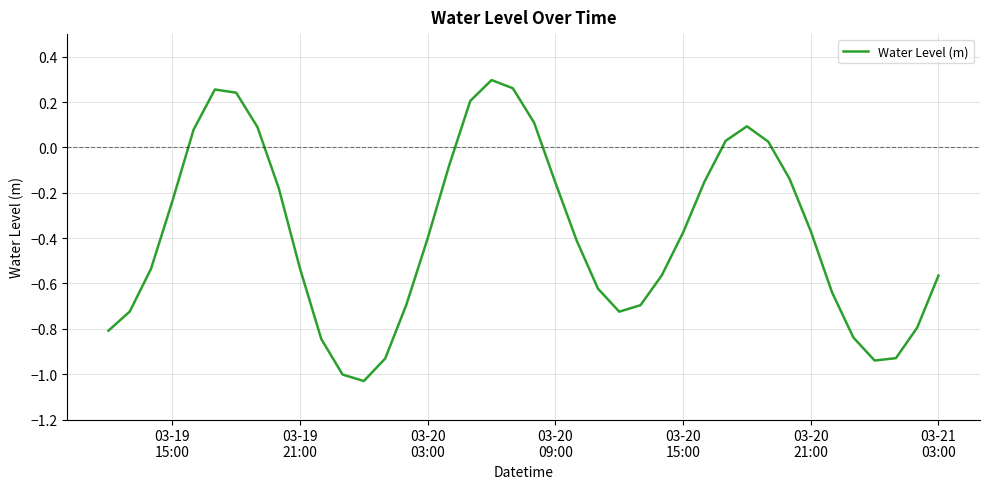

What is the difference between the maximum and minimum values?

1.3